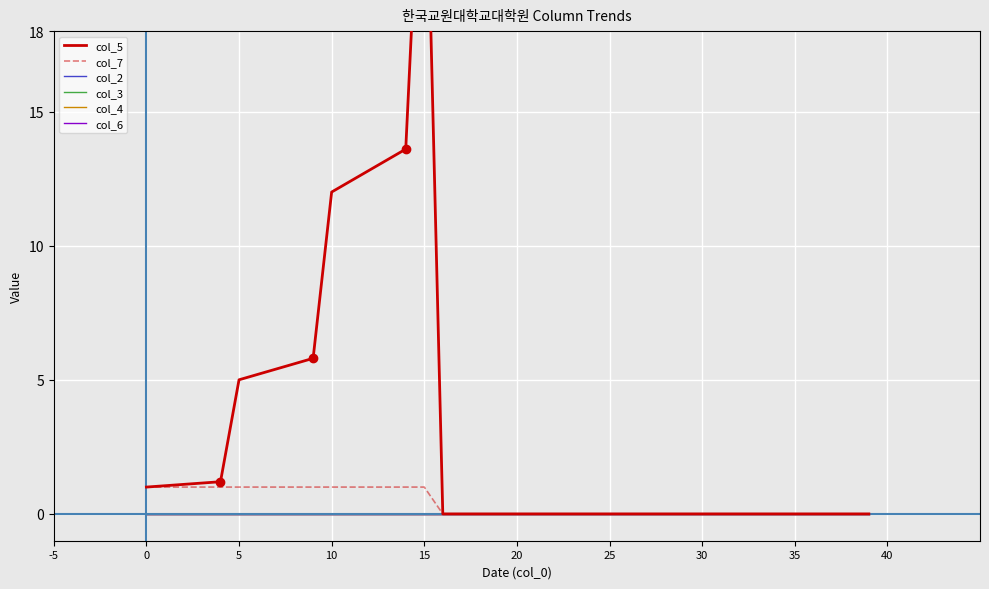

Rank the series at 17 from highest to lowest value.

col_5, col_7, col_2, col_3, col_4, col_6